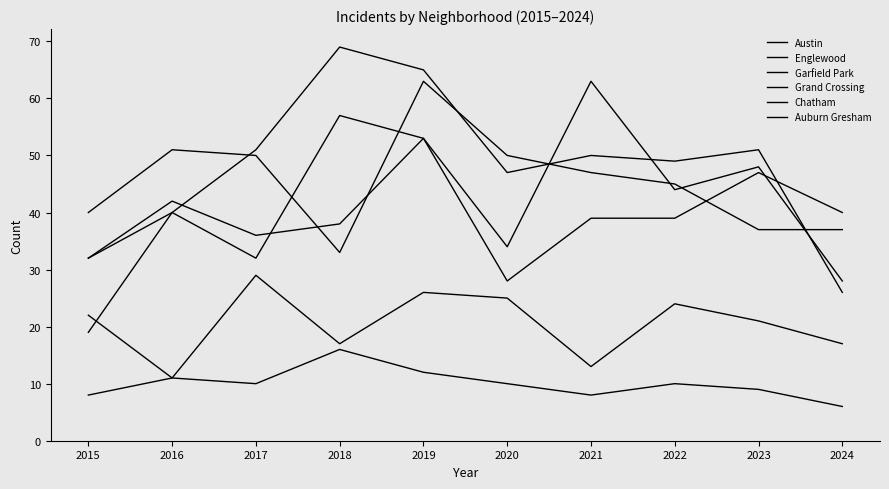

What is the difference between the Austin values at 2016 and 2024?

12